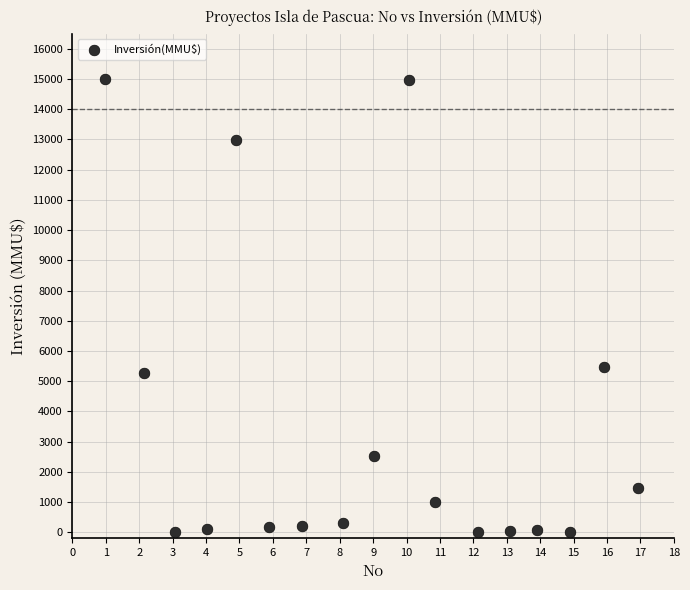

What Y value in the scatter plot is closest to 7501?

5456.5